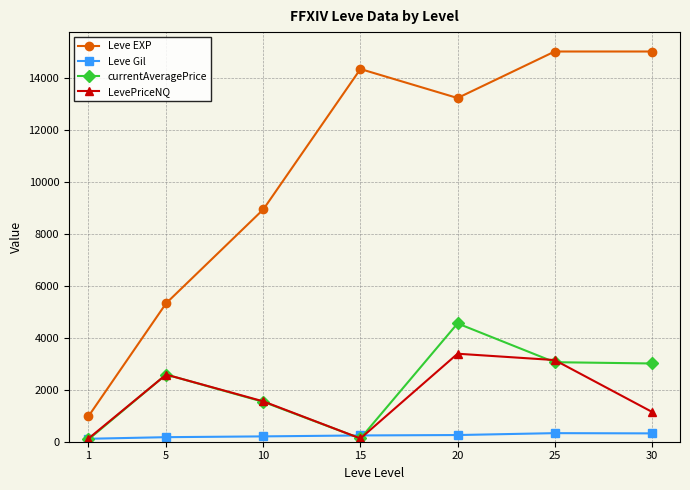

Rank the series by their maximum value, from lowest to highest.

Leve Gil, LevePriceNQ, currentAveragePrice, Leve EXP